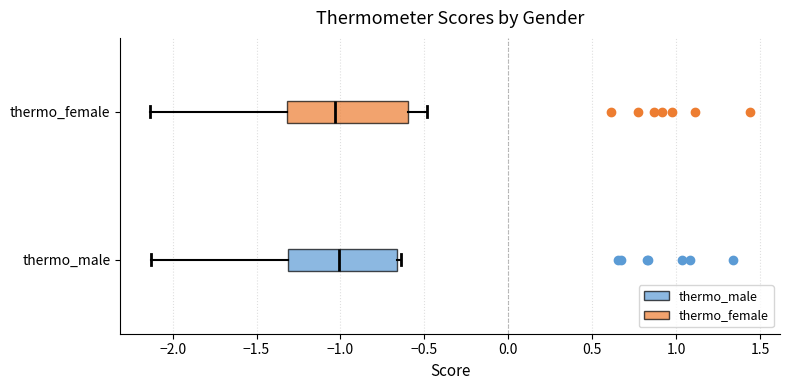

Reading bottom to top, transcribe this box plot: for each box, give where its median line is, the range the box spans, and where its two whiskers end, as read against the x-axis. The values are not printed on the chart, so give them approximately, as read against the axis.

thermo_male: median -1.00, box -1.30 to -0.65, whiskers -2.15 to -0.65 (just right of the box's right edge)
thermo_female: median -1.05, box -1.30 to -0.60, whiskers -2.15 to -0.50